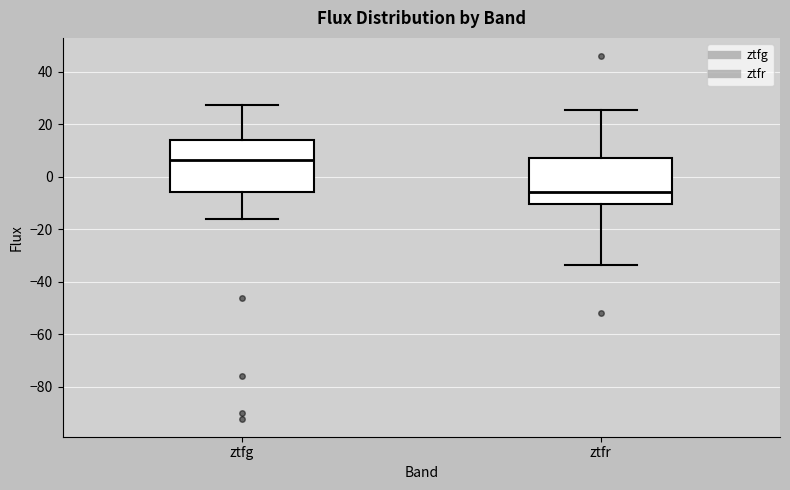

Reading left to right, transcribe this box plot: for each box, give where its median line is, the range the box spans, and where its two whiskers end, as read against the y-axis. The values are not printed on the chart, so give them approximately, as read against the axis.

ztfg: median 6, box -6 to 14, whiskers -16 to 28
ztfr: median -6, box -10 to 8, whiskers -34 to 26